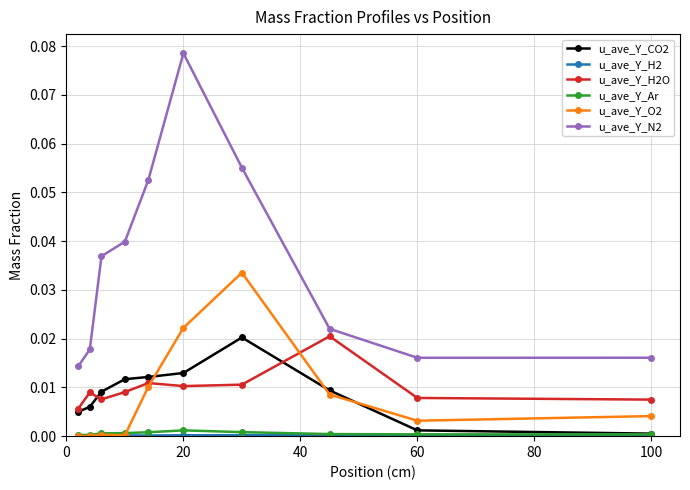

Is this an area chart (filled region under the line)?

No